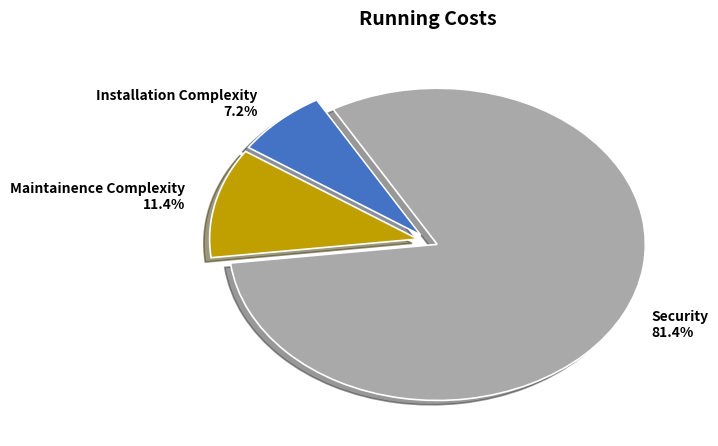

What percentage is the Maintainence Complexity slice, to the nearest percent?

11%